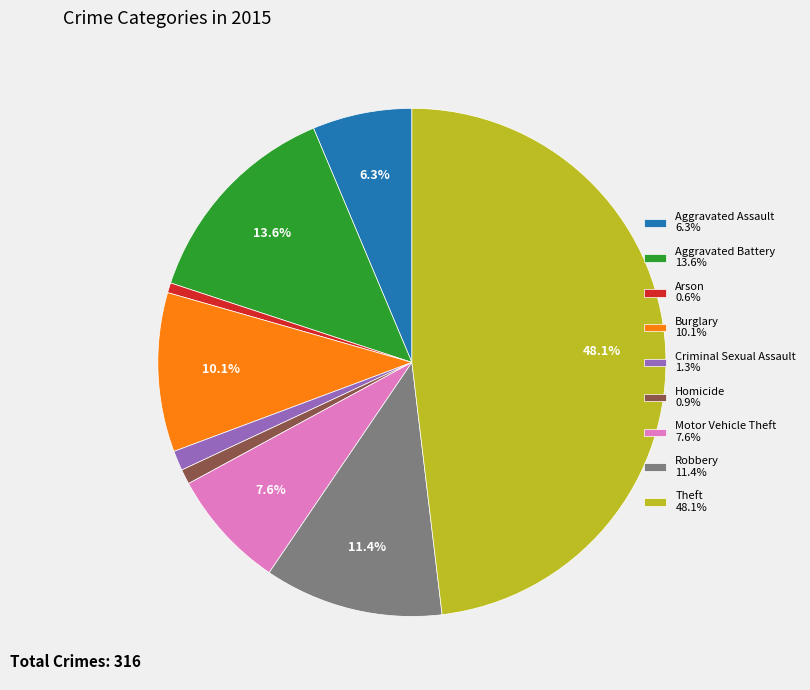

How many slices are in this pie chart?

9